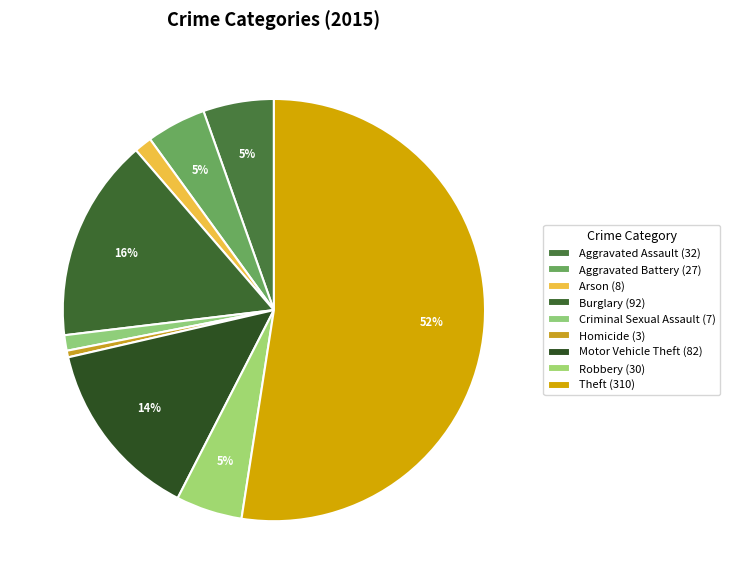

To the nearest percent, what is the combined percentage of Theft and Homicide?

53%